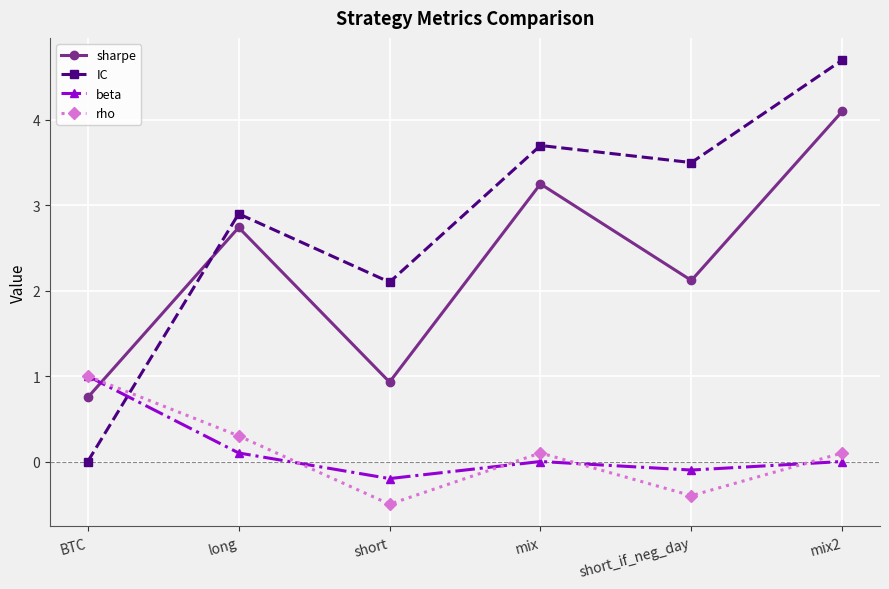

Rank the series at long from lowest to highest value.

beta, rho, sharpe, IC